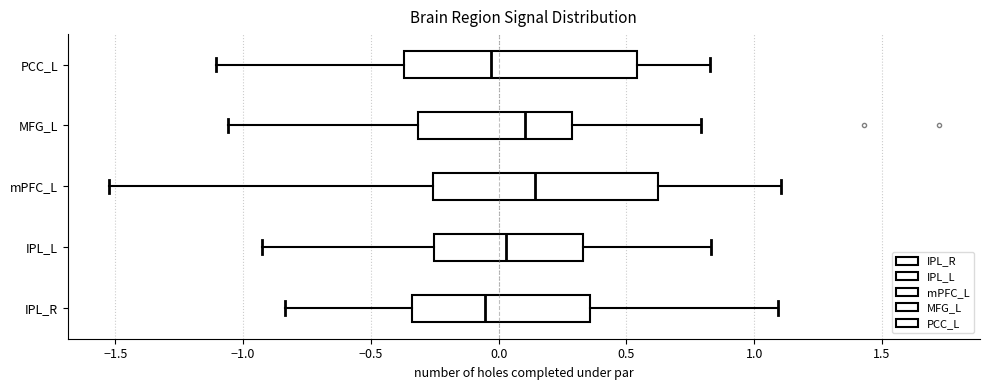

Reading bottom to top, transcribe this box plot: for each box, give where its median line is, the range the box spans, and where its two whiskers end, as read against the x-axis. The values are not printed on the chart, so give them approximately, as read against the axis.

IPL_R: median -0.05, box -0.35 to 0.35, whiskers -0.85 to 1.10
IPL_L: median 0.05, box -0.25 to 0.35, whiskers -0.95 to 0.85
mPFC_L: median 0.15, box -0.25 to 0.60, whiskers -1.50 to 1.10
MFG_L: median 0.10, box -0.30 to 0.30, whiskers -1.05 to 0.80
PCC_L: median -0.05, box -0.35 to 0.55, whiskers -1.10 to 0.85